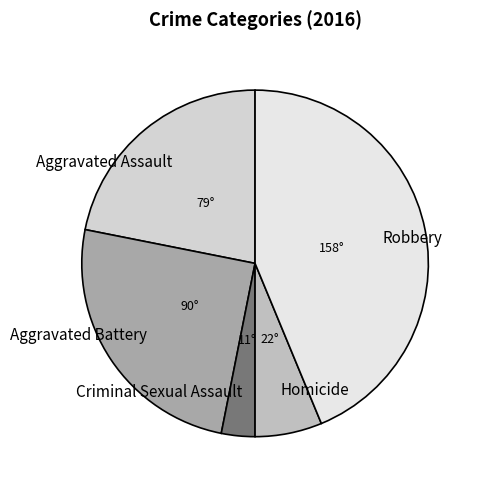

Count the number of slices in the pie.

5